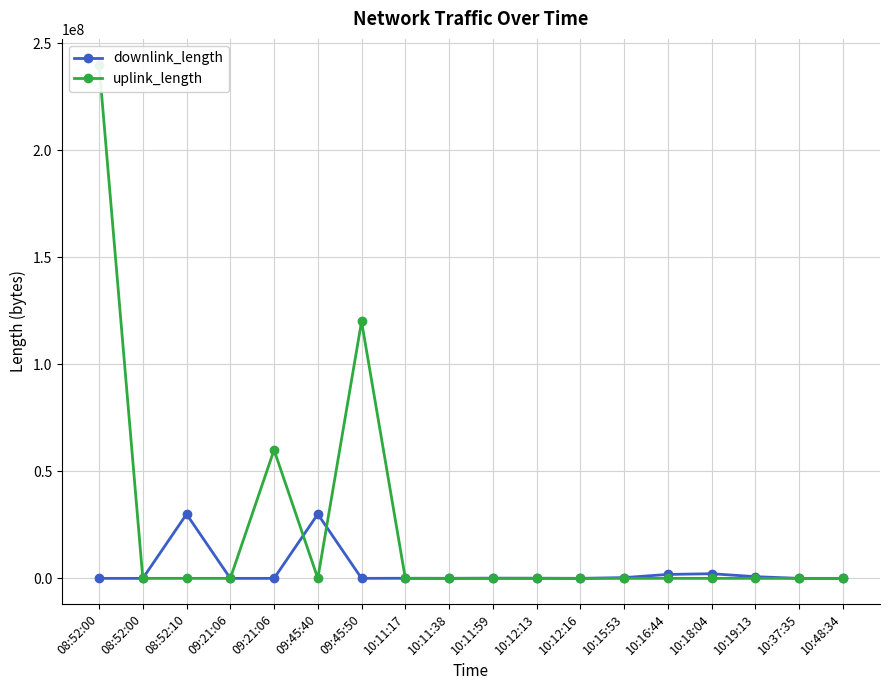

What is the label of the 12th point from the left?

10:12:16